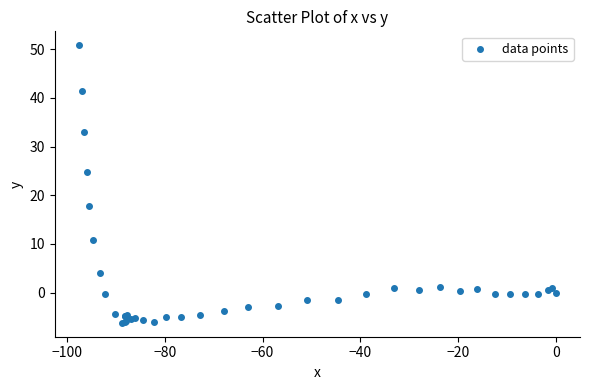

What Y value in the scatter plot is closest to 22?

24.8